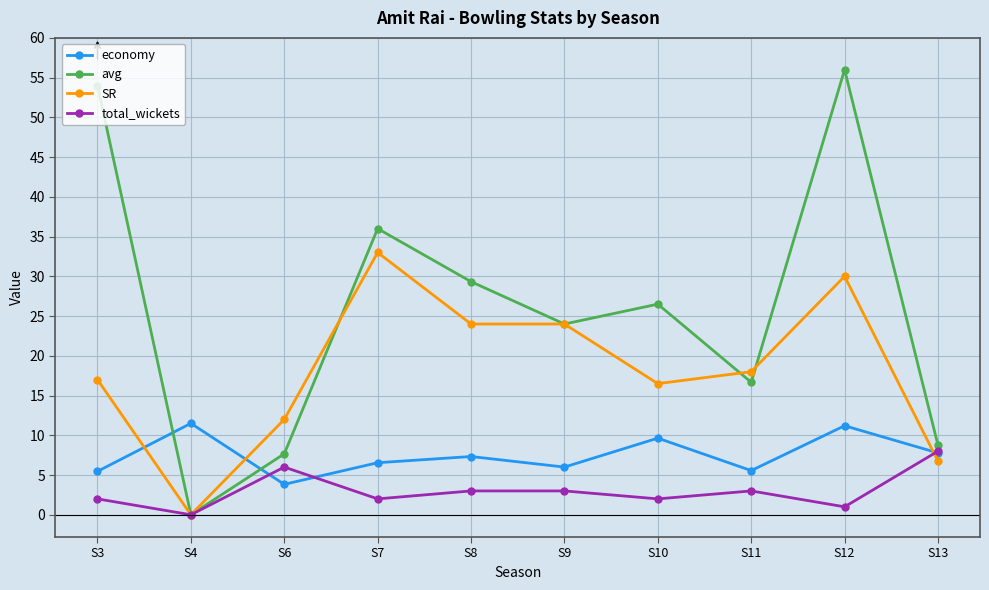

What is the spread (max minus min) of values at S6?

8.2